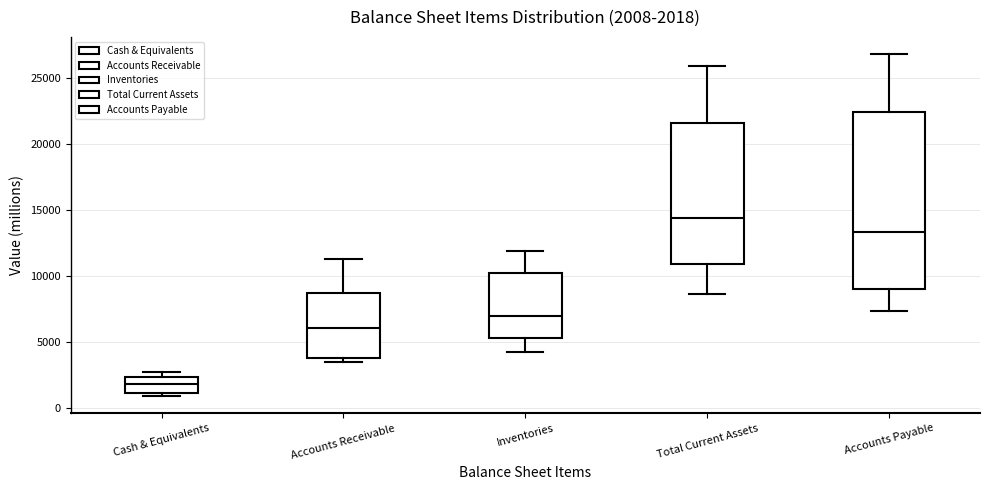

Comparing the boxes themselves (not the whiskers), which one is the tallest?

Accounts Payable